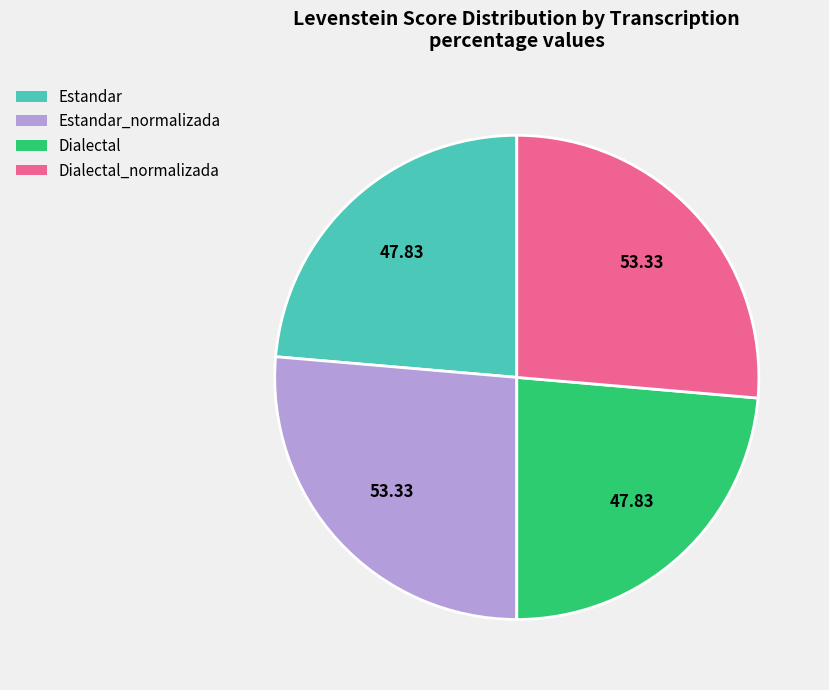

True or false: Estandar accounts for 15% of the total.

False